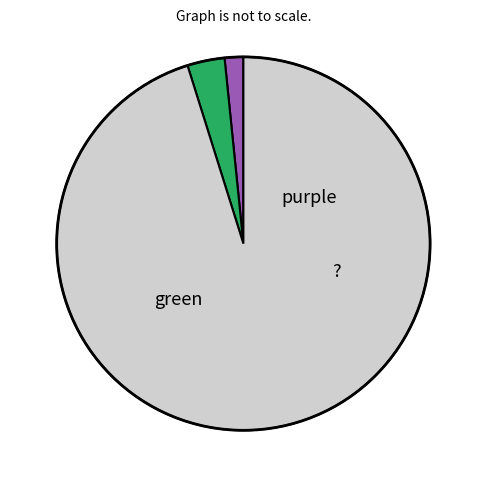

How many segments does this pie chart have?

3